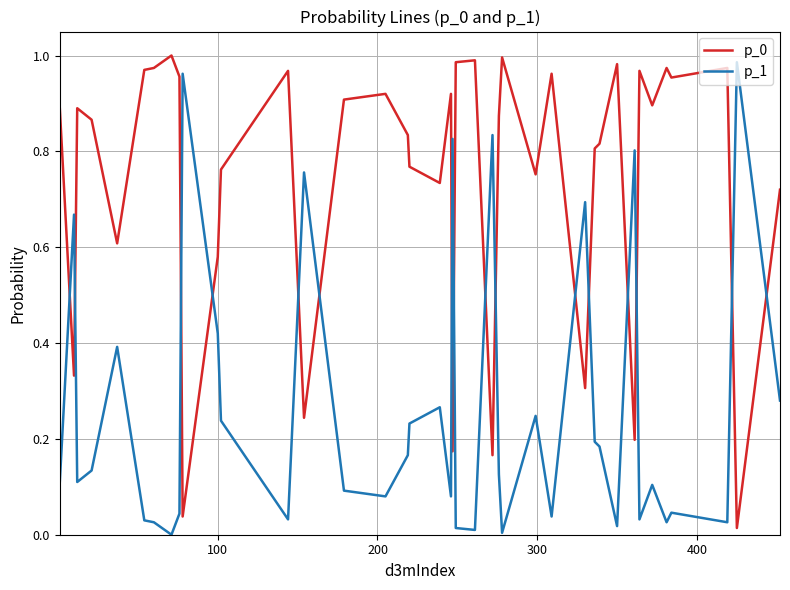

Is this an area chart (filled region under the line)?

No